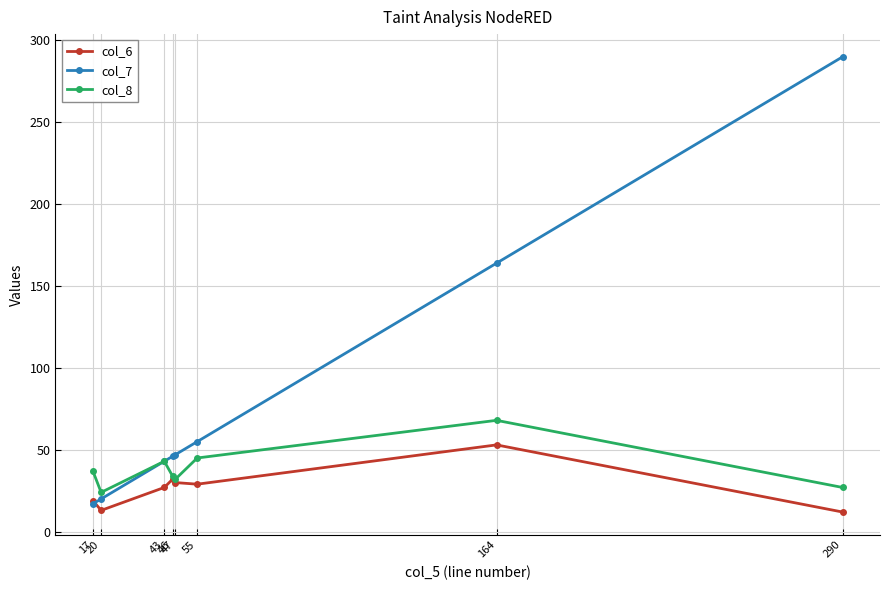

Is it true that col_8 equals 68 at 164?

True